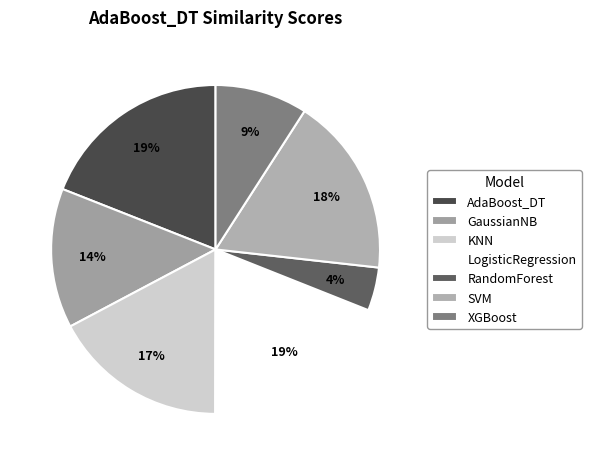

Is it true that LogisticRegression is 19% of the pie?

True